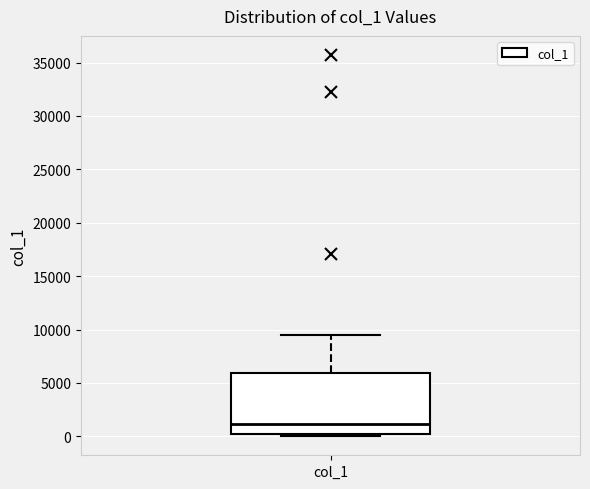

Transcribe this box plot: give where the median line is, the range the box spans, and where the two whiskers end, as read against the y-axis. The values are not printed on the chart, so give them approximately, as read against the axis.

median 1000, box 0 to 6000, whiskers 0 (just below the box's lower edge) to 9500